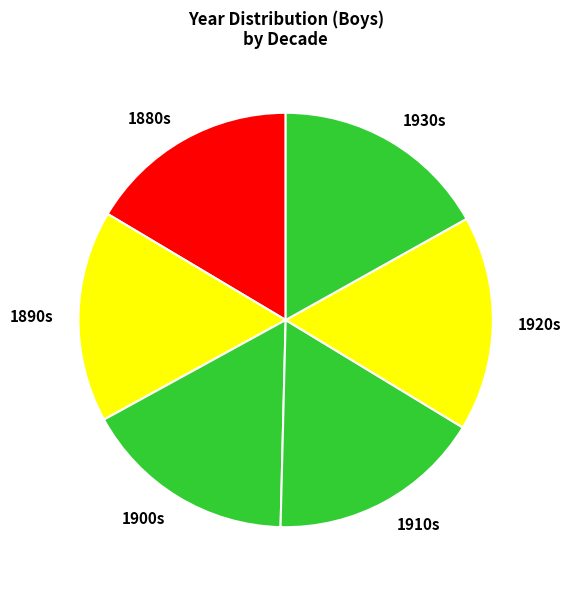

Combined, do 1880s and 1920s account for over 50%?

No